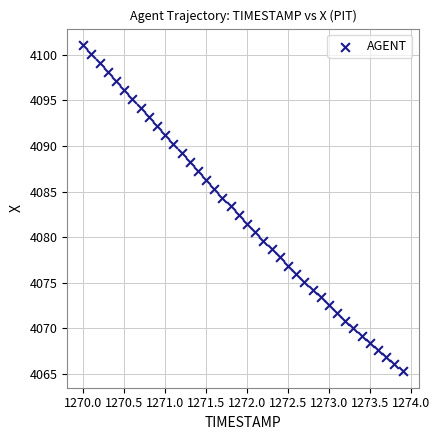

What is the range of X values (max minus min)?

3.9